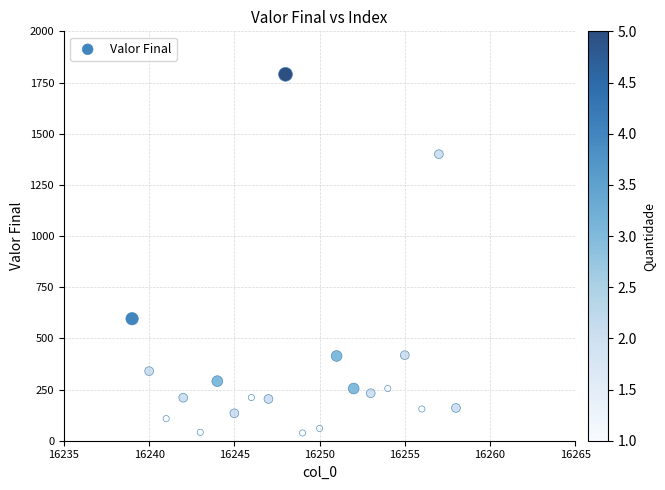

What Y value in the scatter plot is closest to 914?

596